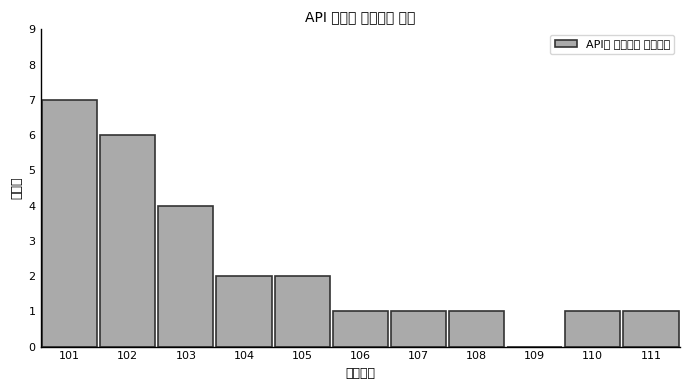

Reading left to right, transcribe this chart: for each bar, give the range it covers on the x-axis and its height. The values are not printed on the chart, so give them approximately, as read against the axis.

100.5 to 101.5: 7
101.5 to 102.5: 6
102.5 to 103.5: 4
103.5 to 104.5: 2
104.5 to 105.5: 2
105.5 to 106.5: 1
106.5 to 107.5: 1
107.5 to 108.5: 1
108.5 to 109.5: 0
109.5 to 110.5: 1
110.5 to 111.5: 1